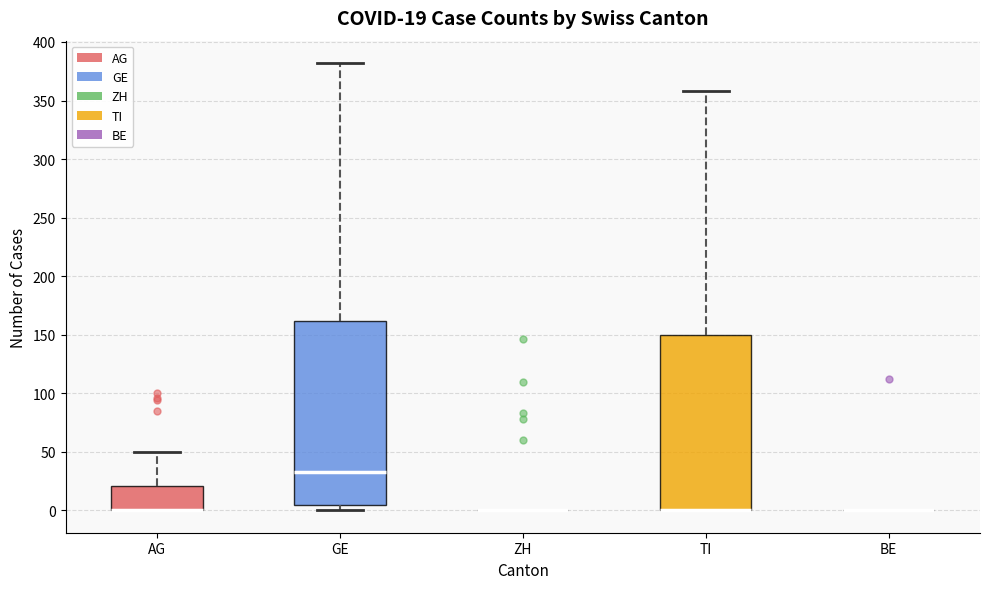

Which box is the tallest, from its lower edge to its upper edge?

GE